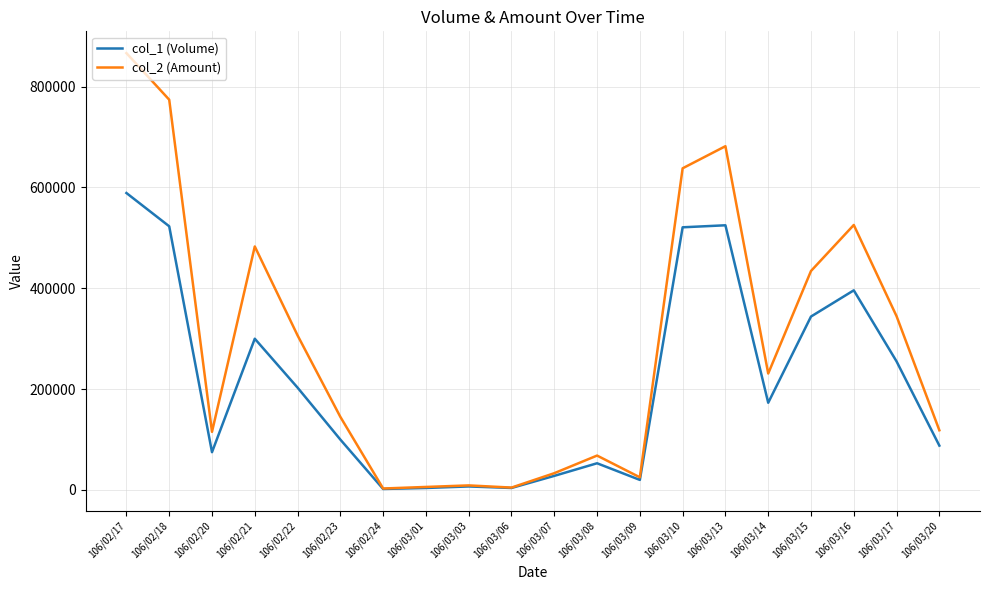

Where does the col_1 (Volume) series first go above 173000?

106/02/17